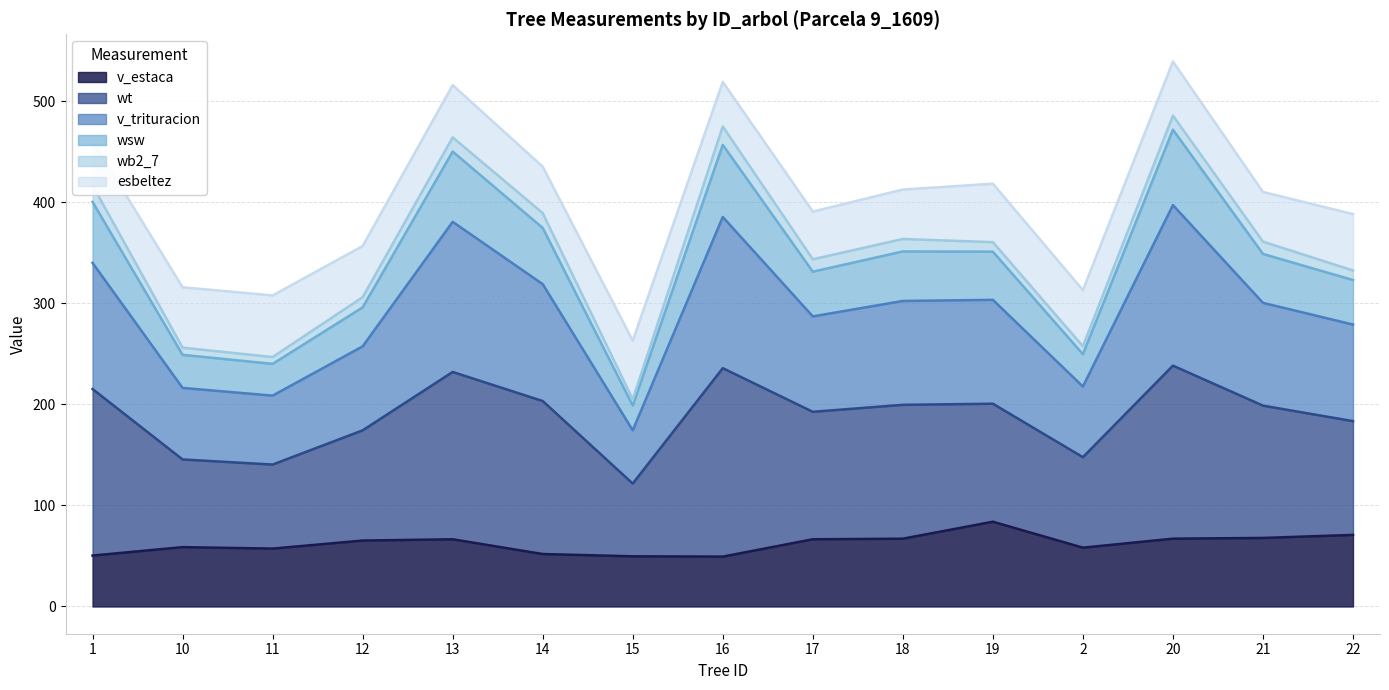

Which series changed the most between 18 and 20?

v_trituracion